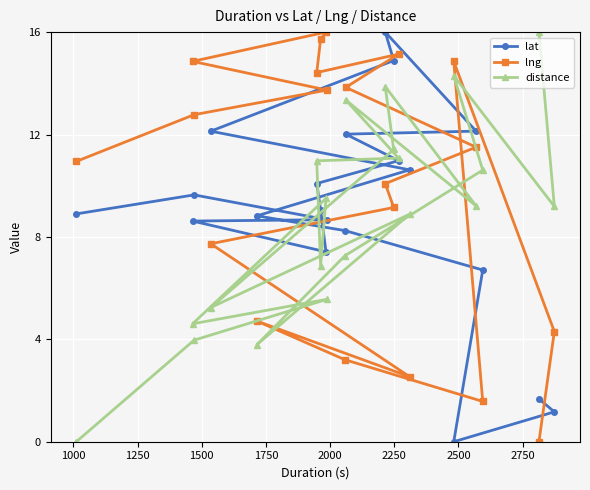

What is the value of the lng point at the 11th from the left?

13.8